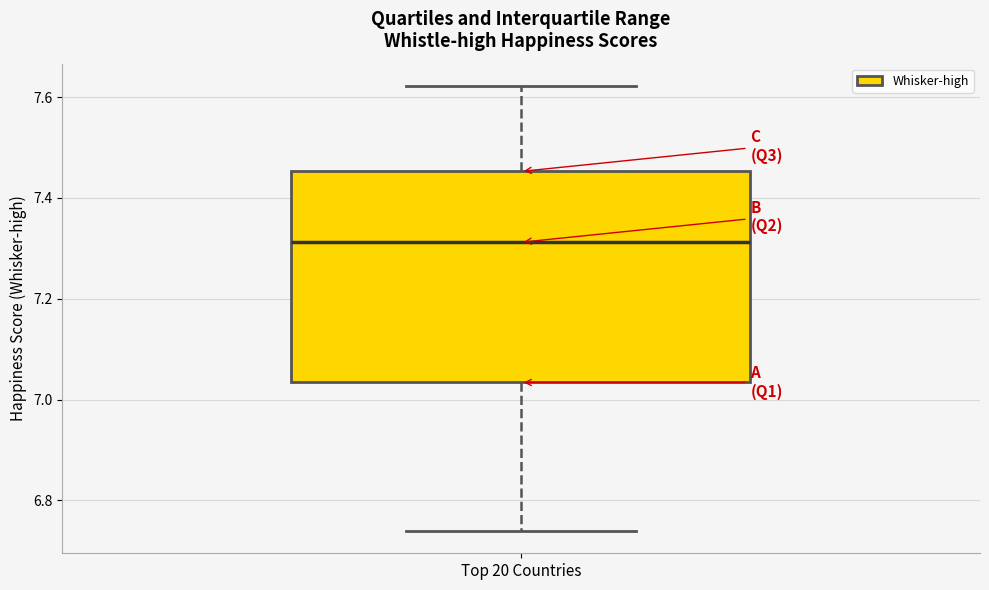

Read this box plot against the y-axis: the position of the median line, the range covered by the box, and the ends of both whiskers. The values are not printed on the chart, so give them approximately, as read against the axis.

median 7.32, box 7.04 to 7.46, whiskers 6.74 to 7.62